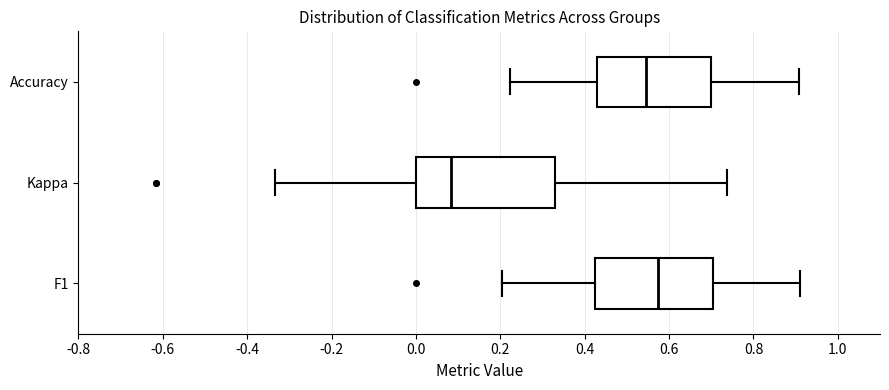

Which box has the furthest to the right median line?

F1